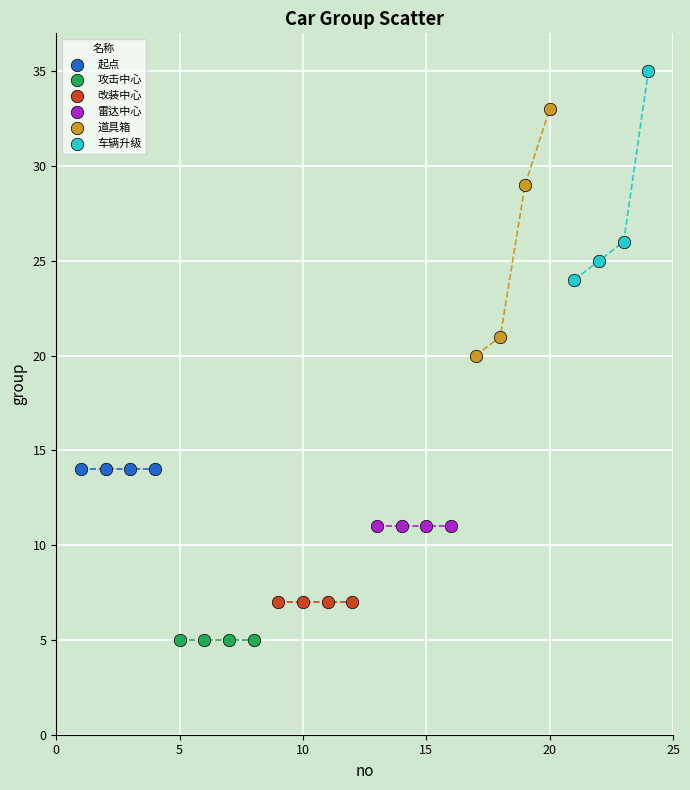

Which series reaches the minimum Y coordinate?

攻击中心